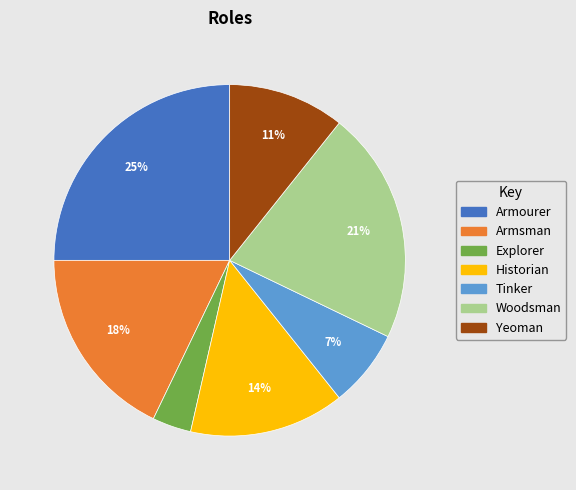

To the nearest percent, what is the difference between the largest and smallest slice percentages?

21%